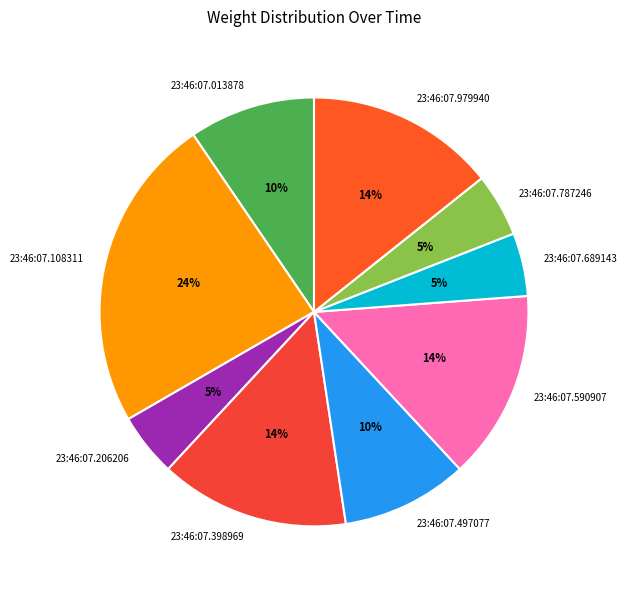

To the nearest percent, what portion does 23:46:07.206206 represent?

5%